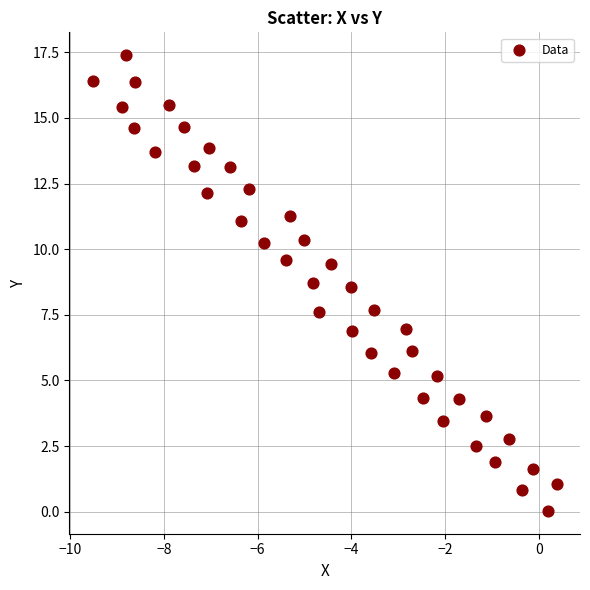

What is the range of X values (max minus min)?

9.9